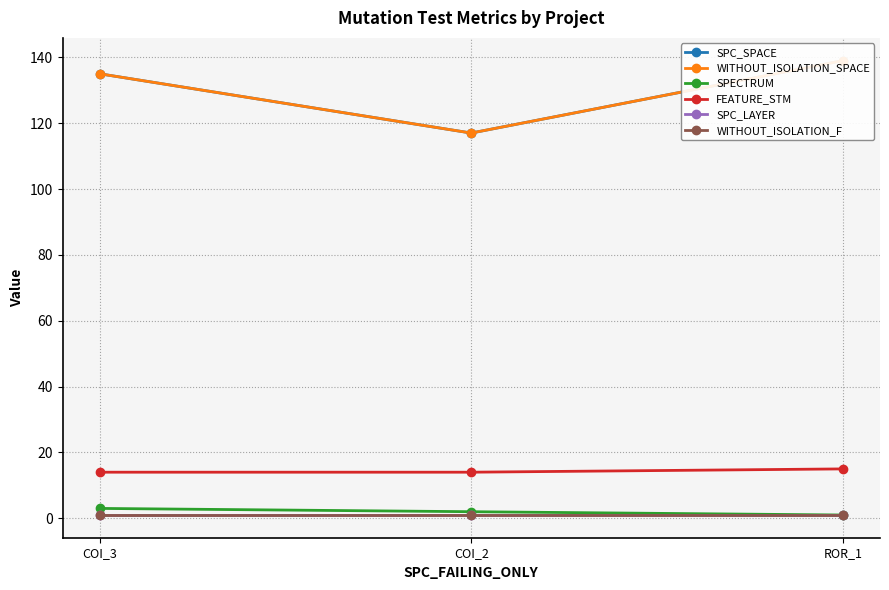

Which has a higher value, COI_3 or ROR_1?

ROR_1